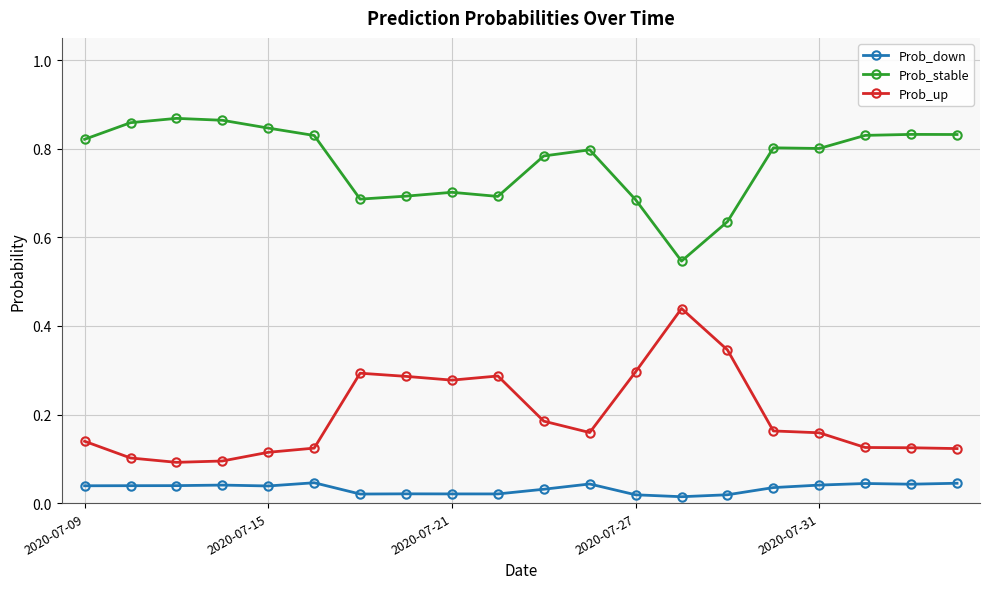

What is the sum of all Prob_stable values?

15.4